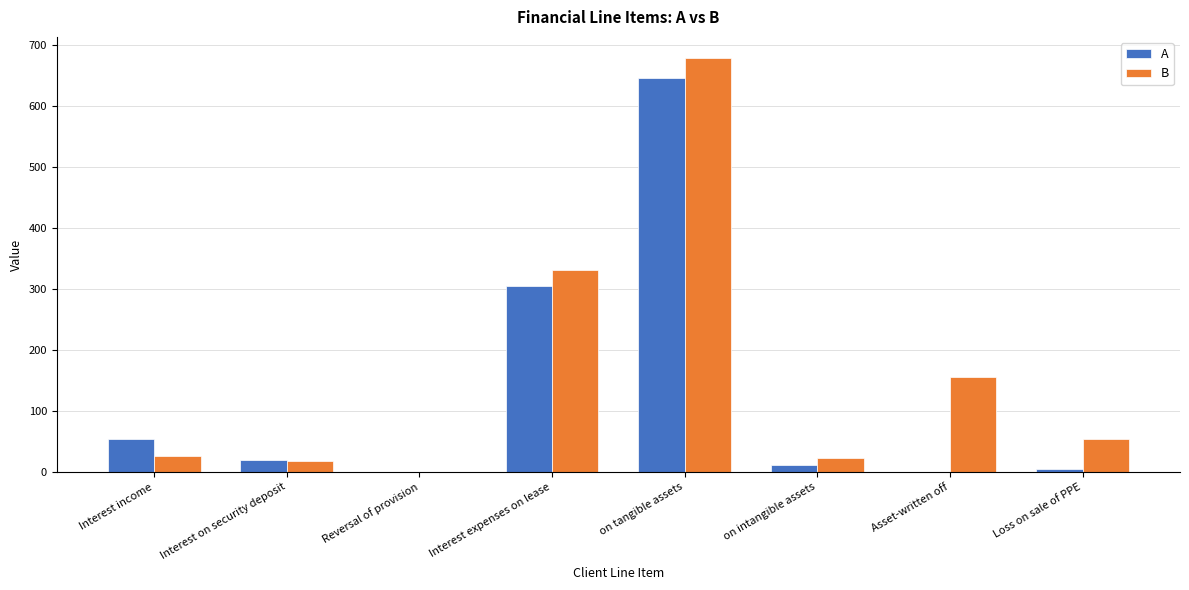

What is the total value across all series at Asset-written off?

155.9